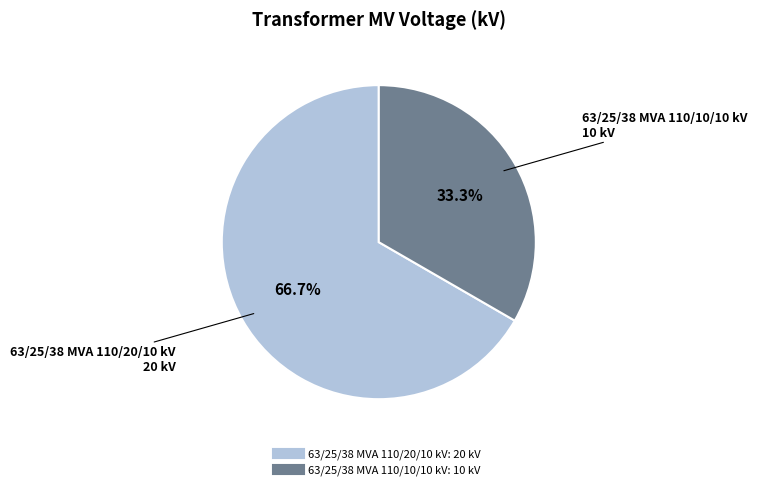

Between 63/25/38 MVA 110/20/10 kV and 63/25/38 MVA 110/10/10 kV, which is larger?

63/25/38 MVA 110/20/10 kV